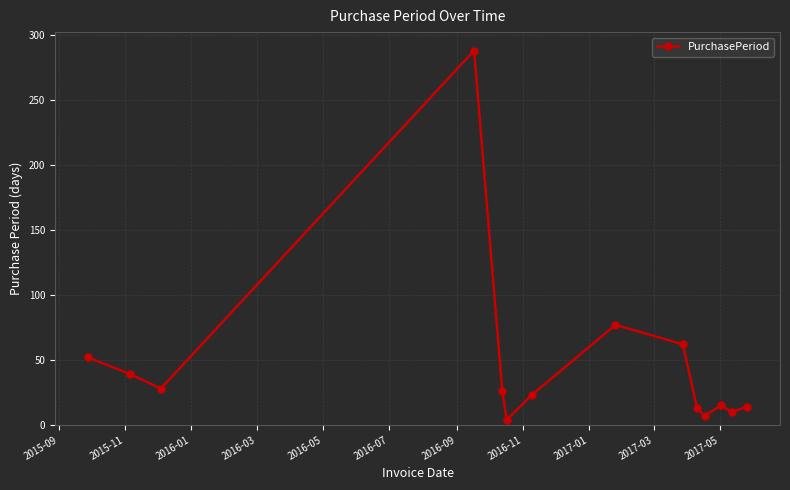

True or false: there are more than 0 points higher than both neighbors.

True